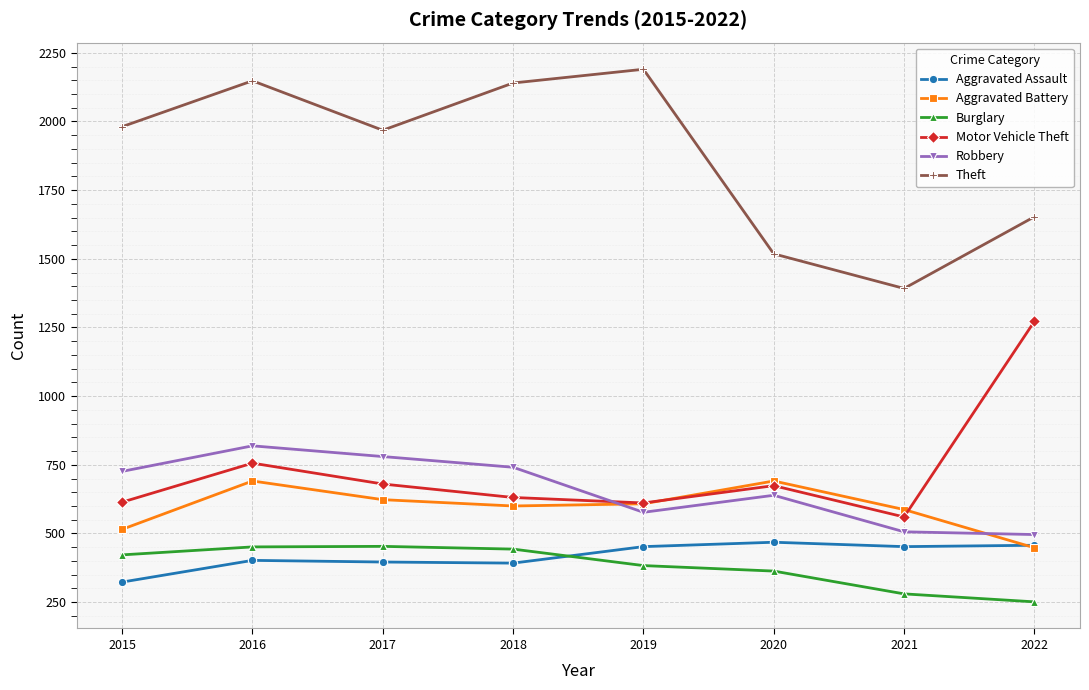

What is the maximum value for Aggravated Assault?

468